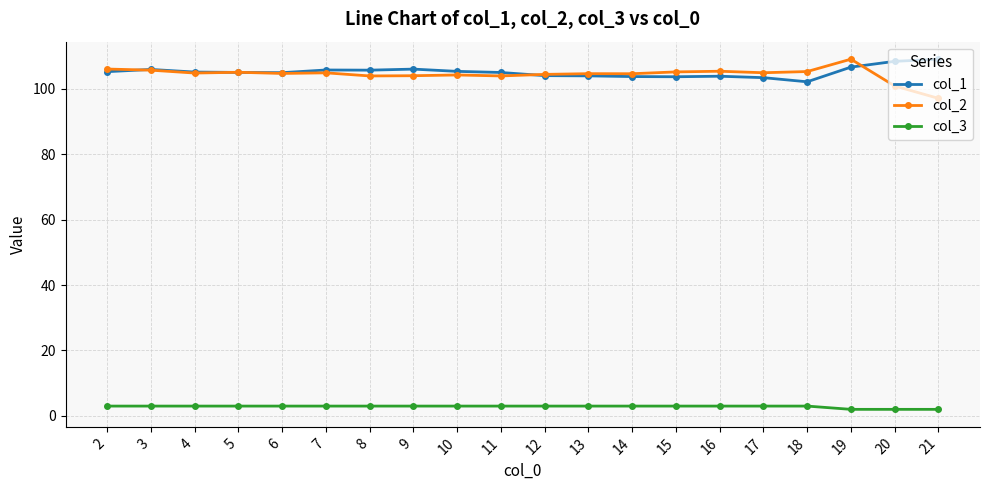

What is the average value of the col_3 series?

2.9